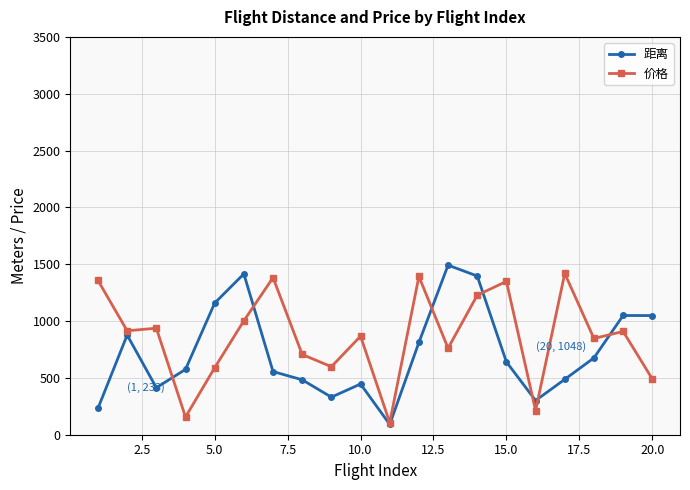

True or false: 距离 has more than 0 interior local peaks.

True